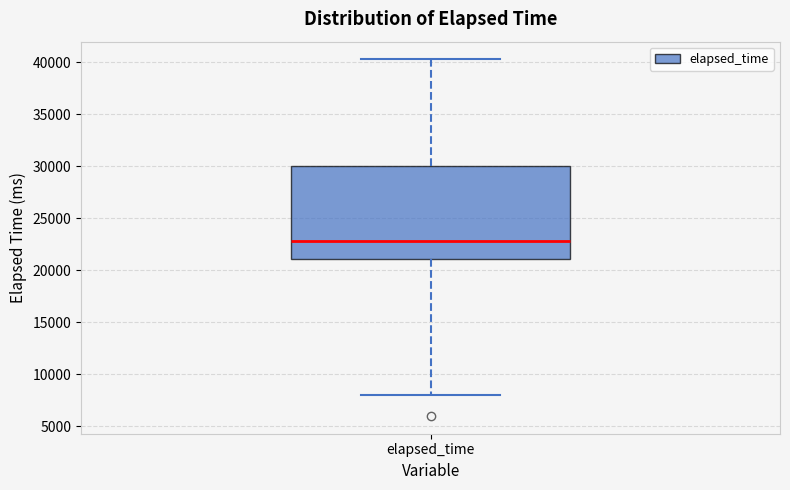

Where is the upper edge of the box for elapsed_time on the y-axis? The values are not printed on the chart, so give them approximately, as read against the axis.

30000